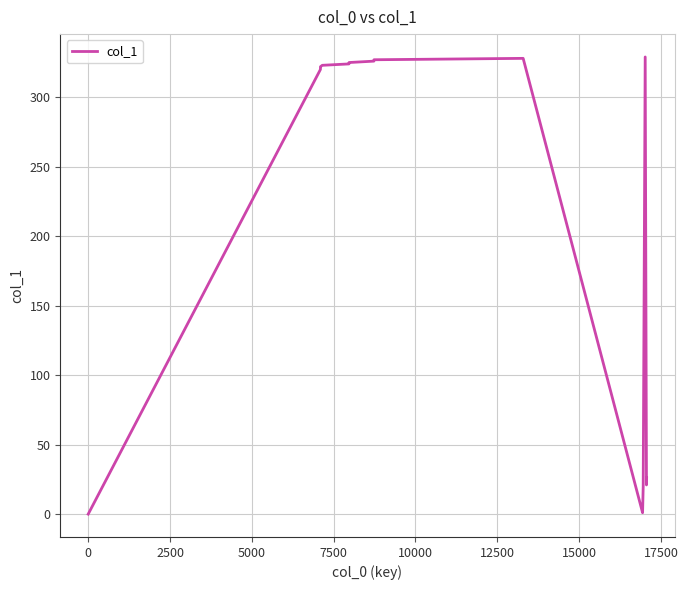

Count the number of data series in this chart.

1